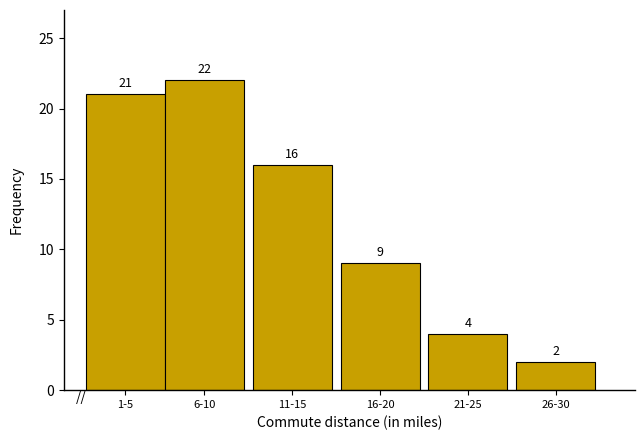

Reading left to right, list all the values displayed in this chart.

1-5=21	6-10=22	11-15=16	16-20=9	21-25=4	26-30=2